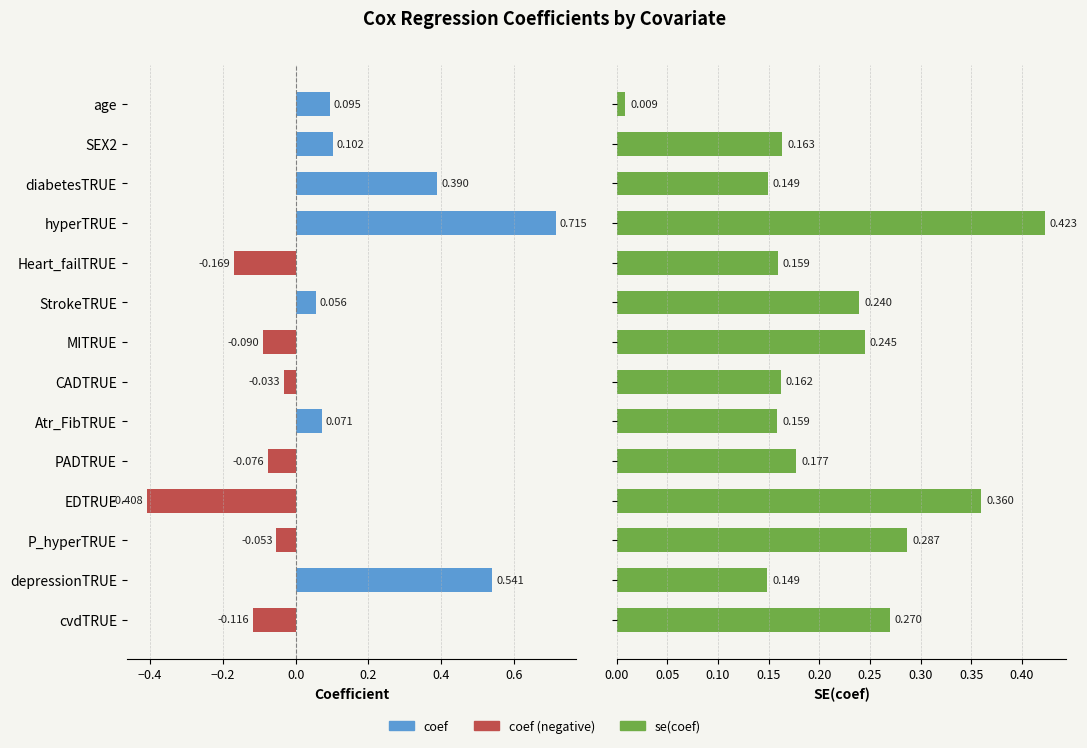

Is it true that se(coef) equals 0.5 at cvdTRUE?

False